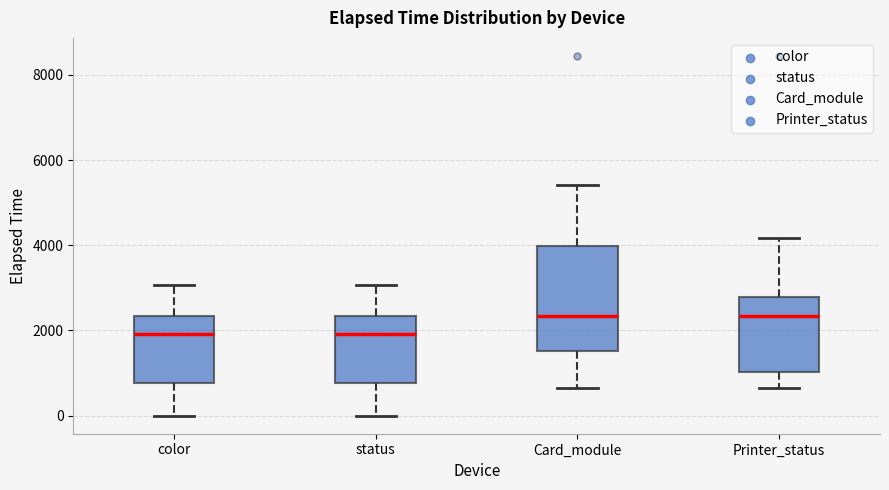

Which box is the tallest, from its lower edge to its upper edge?

Card_module